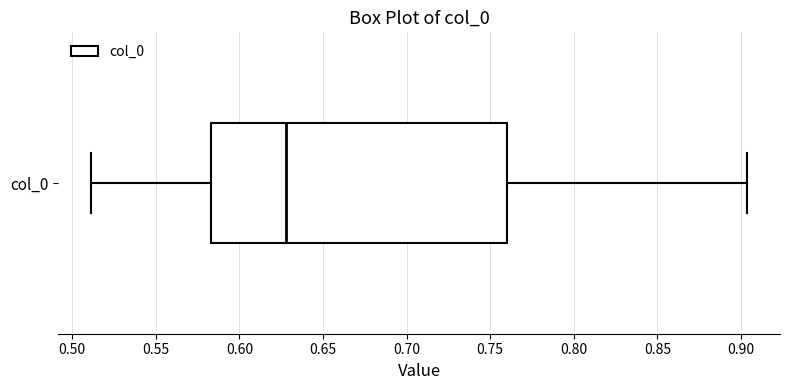

Transcribe this box plot: give where the median line is, the range the box spans, and where the two whiskers end, as read against the x-axis. The values are not printed on the chart, so give them approximately, as read against the axis.

median 0.630, box 0.585 to 0.760, whiskers 0.510 to 0.905